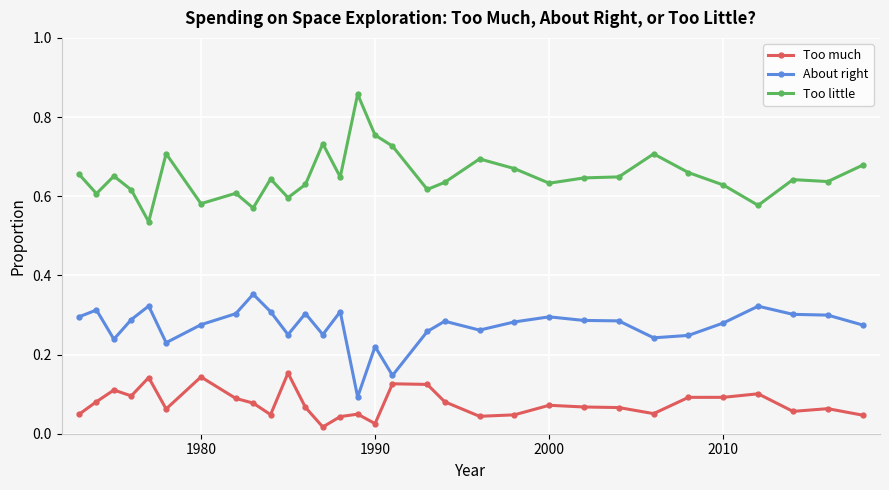

List the series in order of their overall mean, highest first.

Too little, About right, Too much